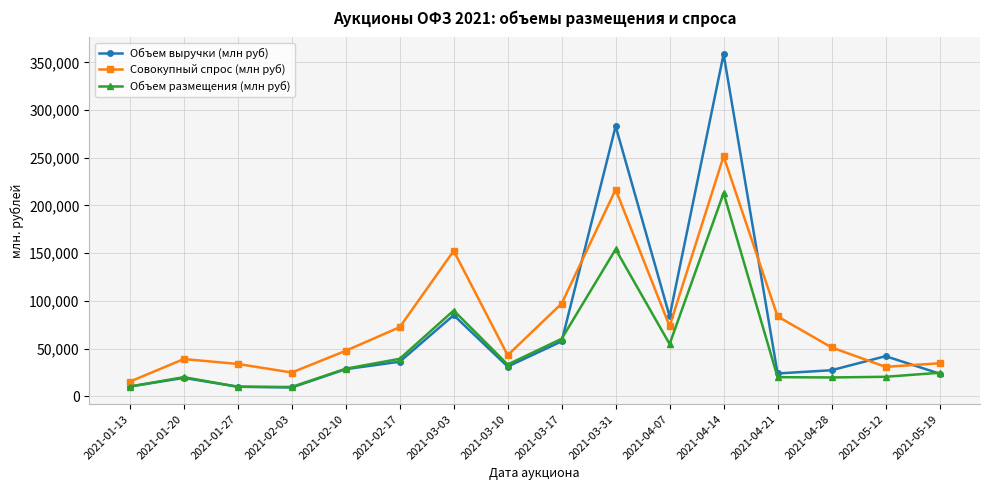

What is the lowest value of the Объем размещения (млн руб) series?

9723.6